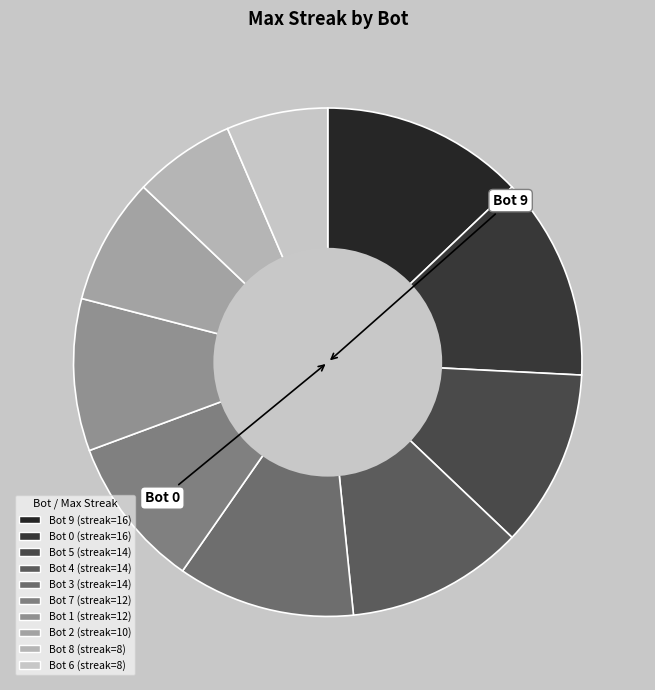

Which category has the smallest portion of the pie?

Bot 8